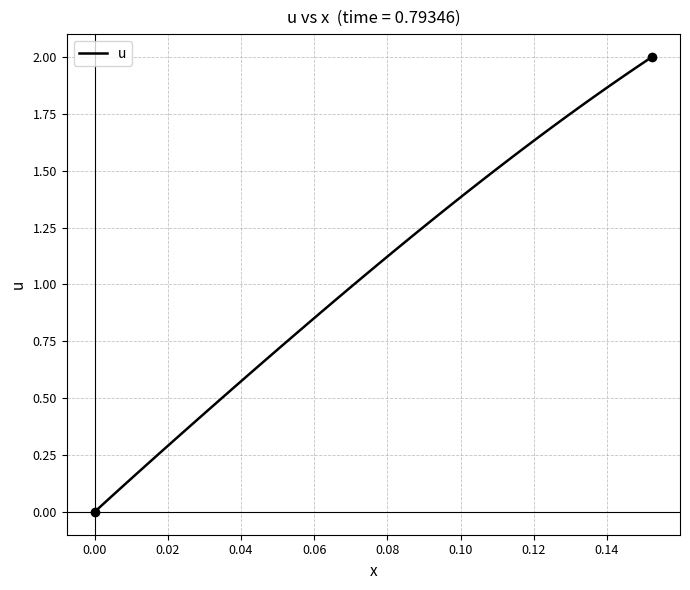

How many lines are shown in the chart?

1